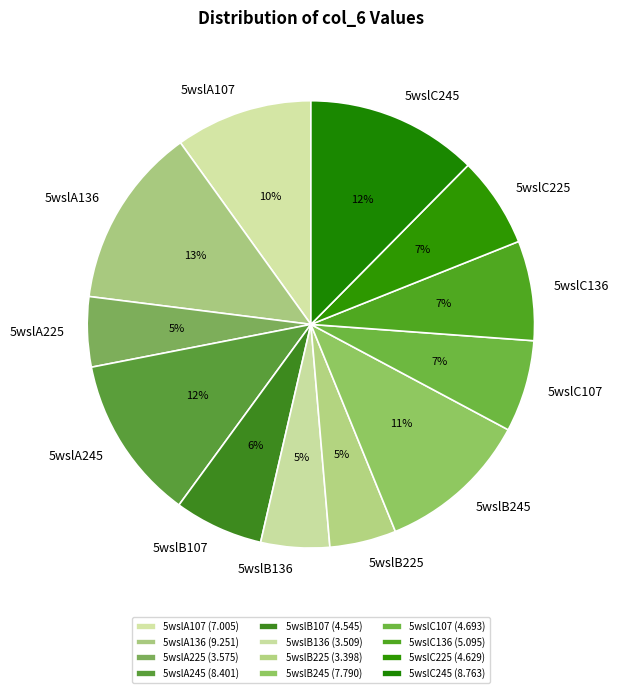

Which has a higher value, 5wslC225 or 5wslB136?

5wslC225